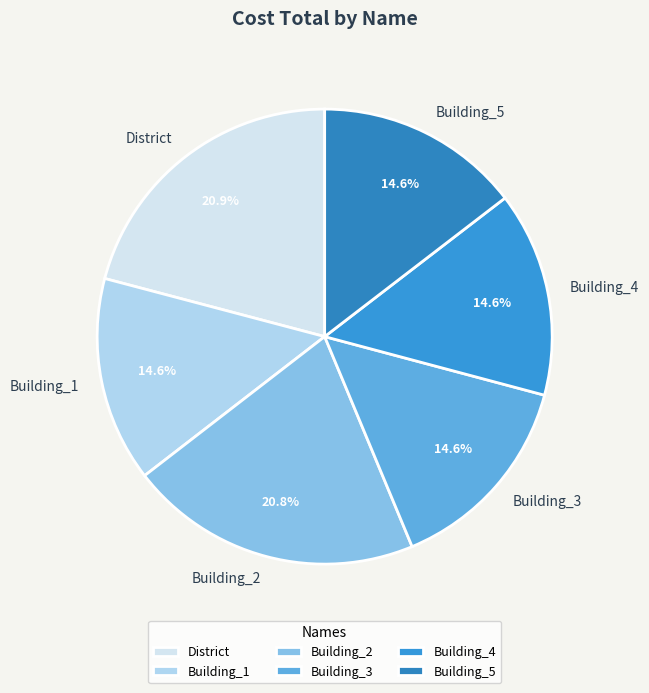

How many segments does this pie chart have?

6